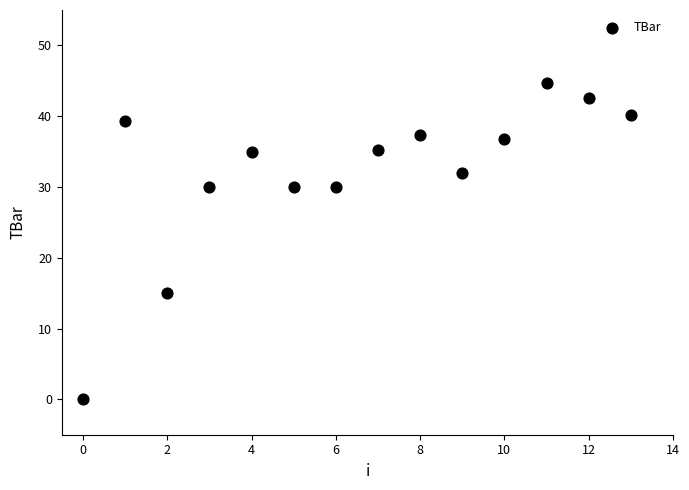

What is the range of Y values (max minus min)?

44.7